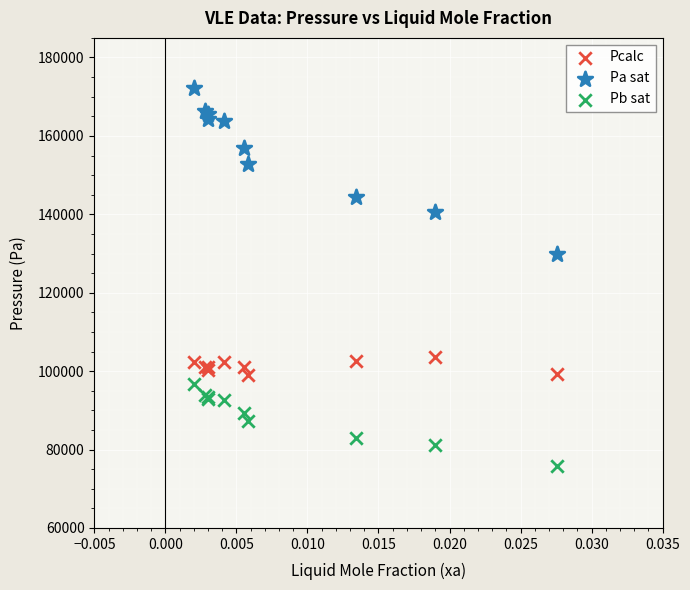

Which series contains the highest Y value?

Pa sat